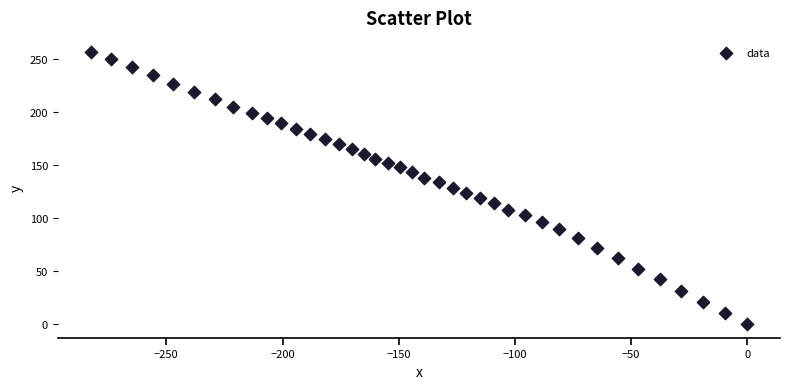

What is the range of Y values (max minus min)?

257.3